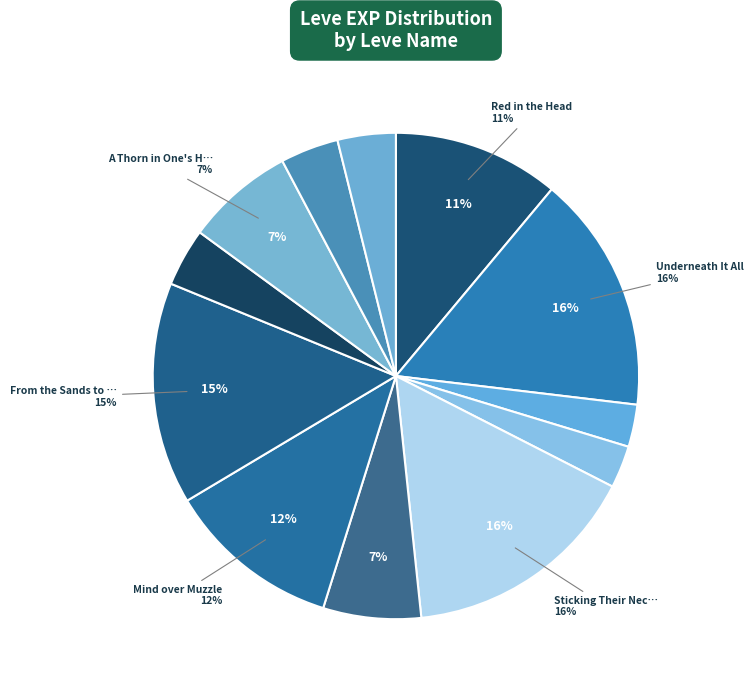

Does Underneath It All account for over 50% of the chart?

No